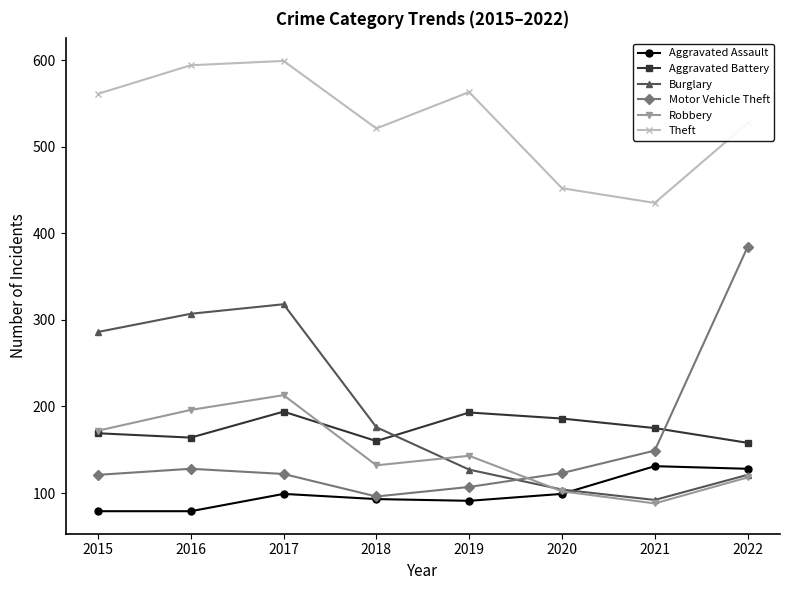

What is the approximate value of Aggravated Battery at 2019?

193